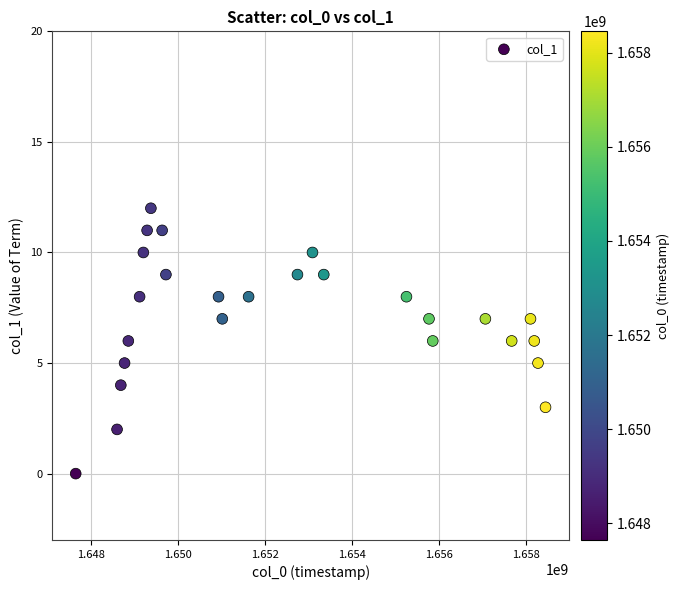

What is the range of X values (max minus min)?

10800063